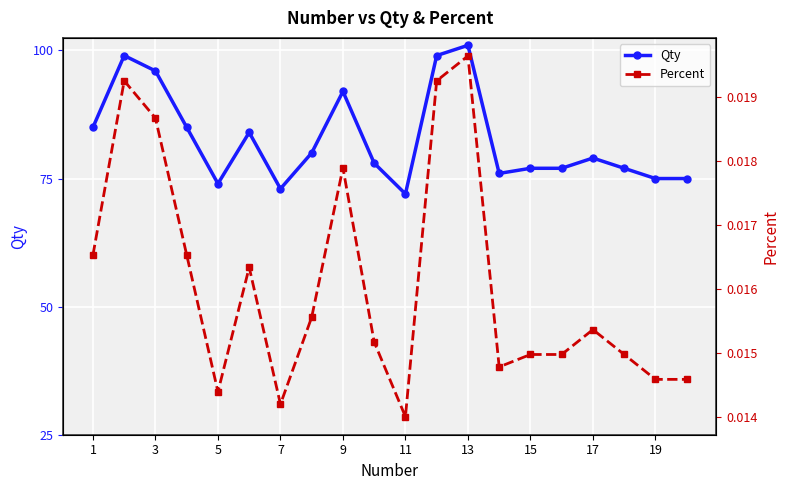

True or false: Percent and Qty intersect in this chart.

False